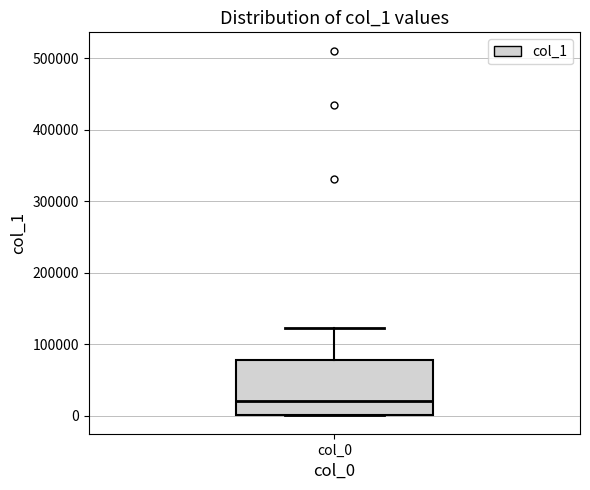

Read this box plot against the y-axis: the position of the median line, the range covered by the box, and the ends of both whiskers. The values are not printed on the chart, so give them approximately, as read against the axis.

median 20000, box 0 to 80000, whiskers 0 to 120000